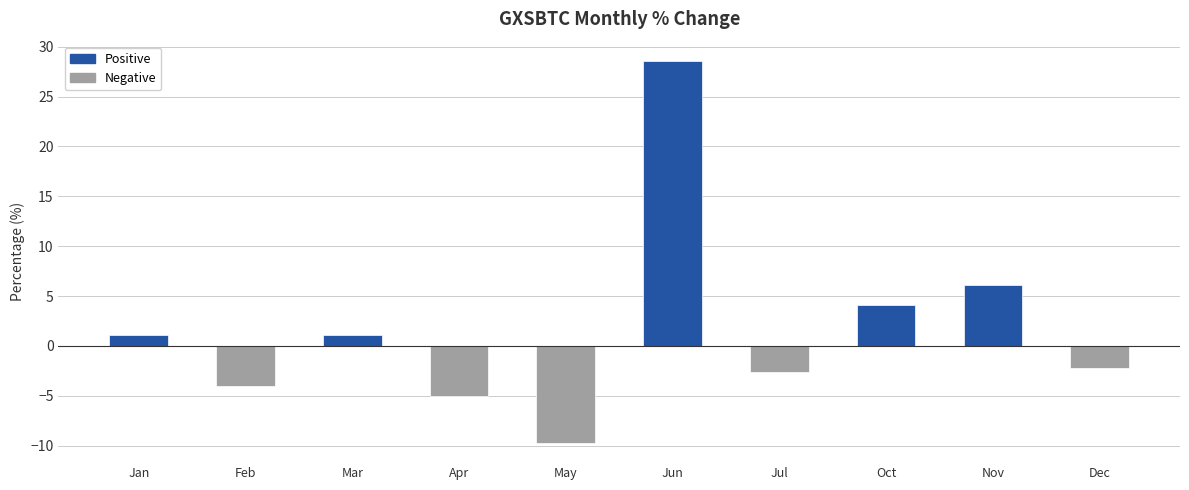

True or false: the data shows -12.8 at May.

False